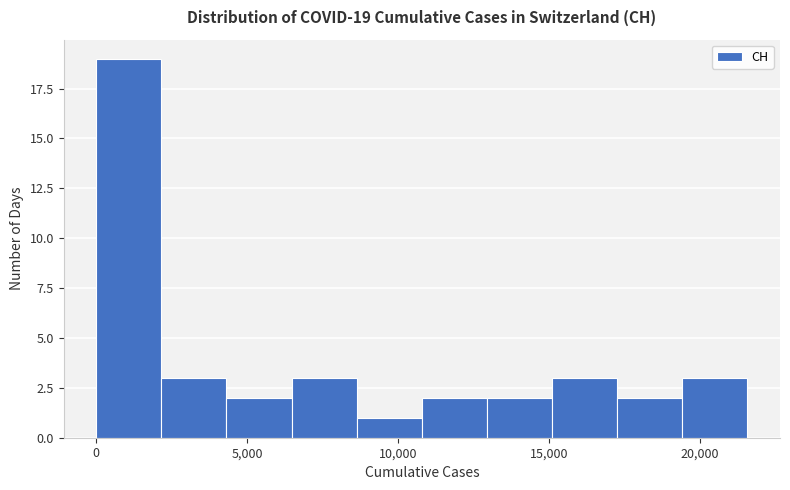

Over which range of the x-axis is the bar tallest?

0 to 2000